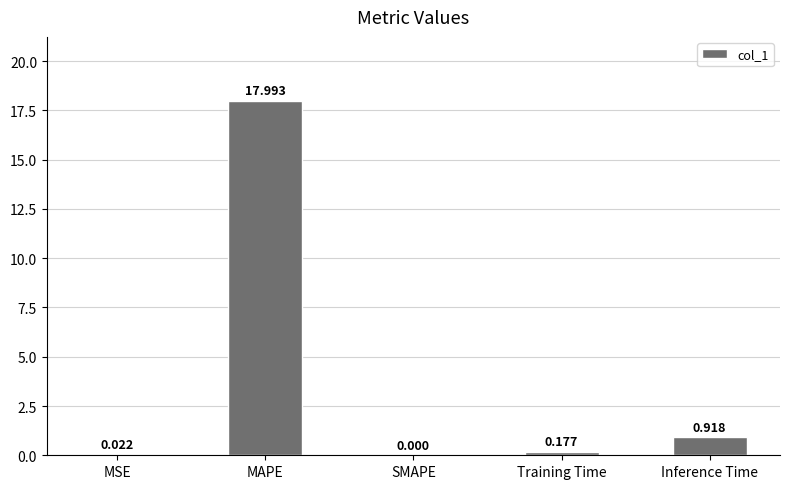

At which category does the chart reach its peak across all series?

MAPE